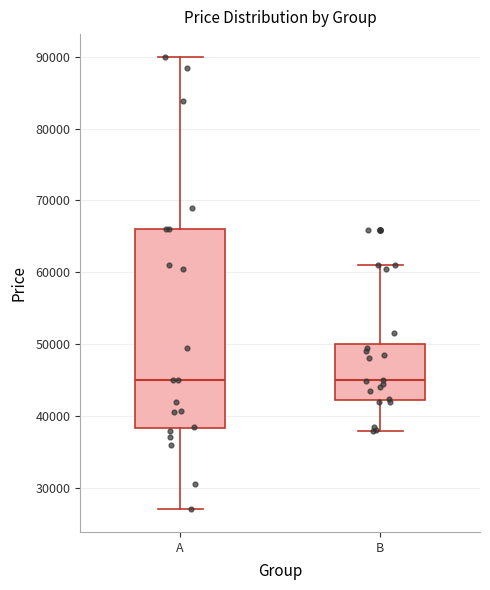

Where does the median line of the box for A sit on the y-axis? The values are not printed on the chart, so give them approximately, as read against the axis.

45000